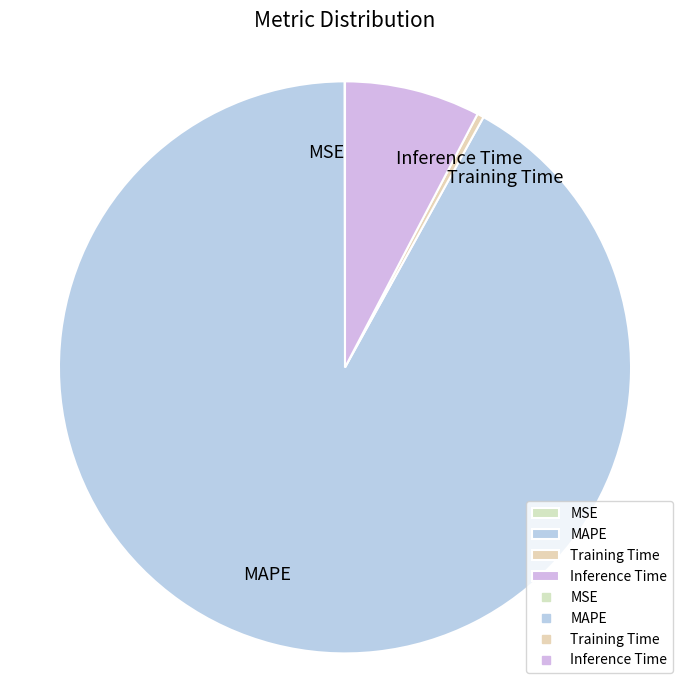

The MAPE slice represents 80% of the pie. True or false?

False